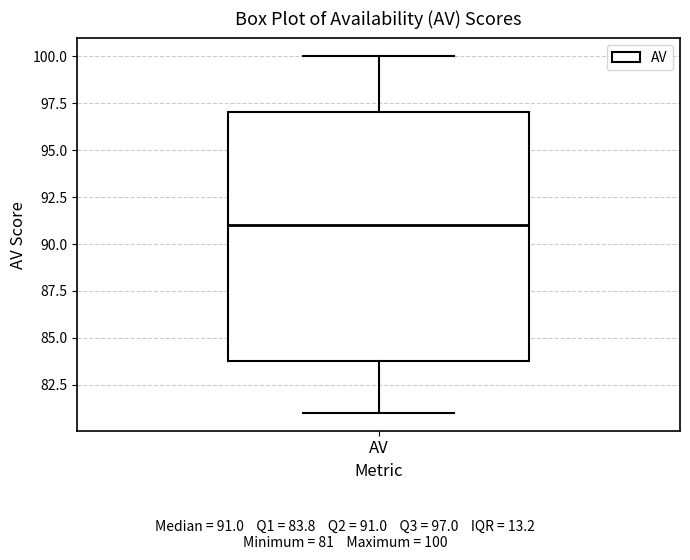

Transcribe this box plot: give where the median line is, the range the box spans, and where the two whiskers end, as read against the y-axis. The values are not printed on the chart, so give them approximately, as read against the axis.

median 91, box 84 to 97, whiskers 81 to 100